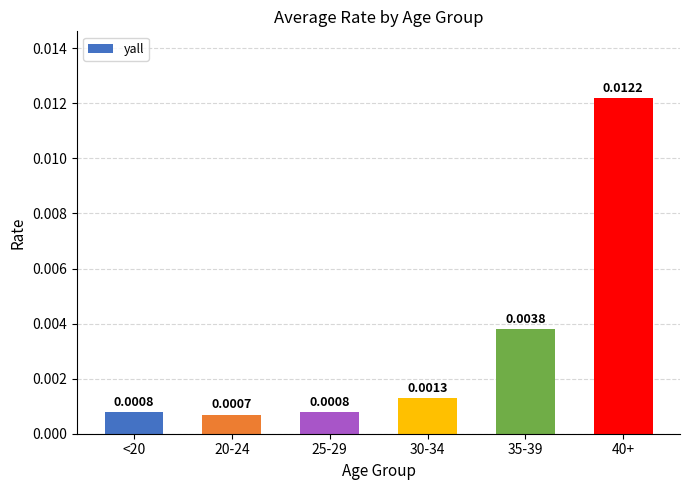

Between 20-24 and 40+, which is larger?

40+